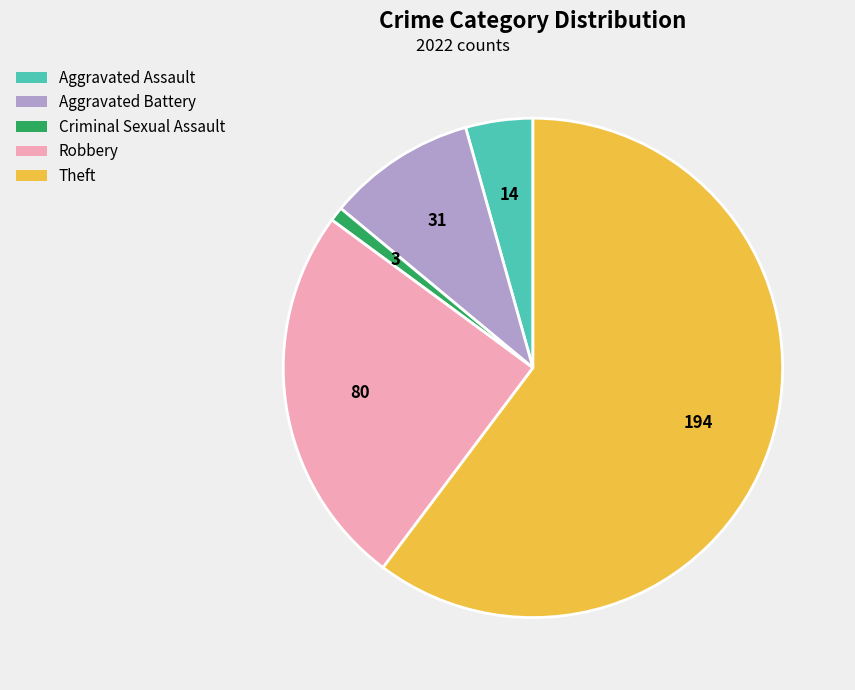

What is the smallest slice in the pie chart?

Criminal Sexual Assault